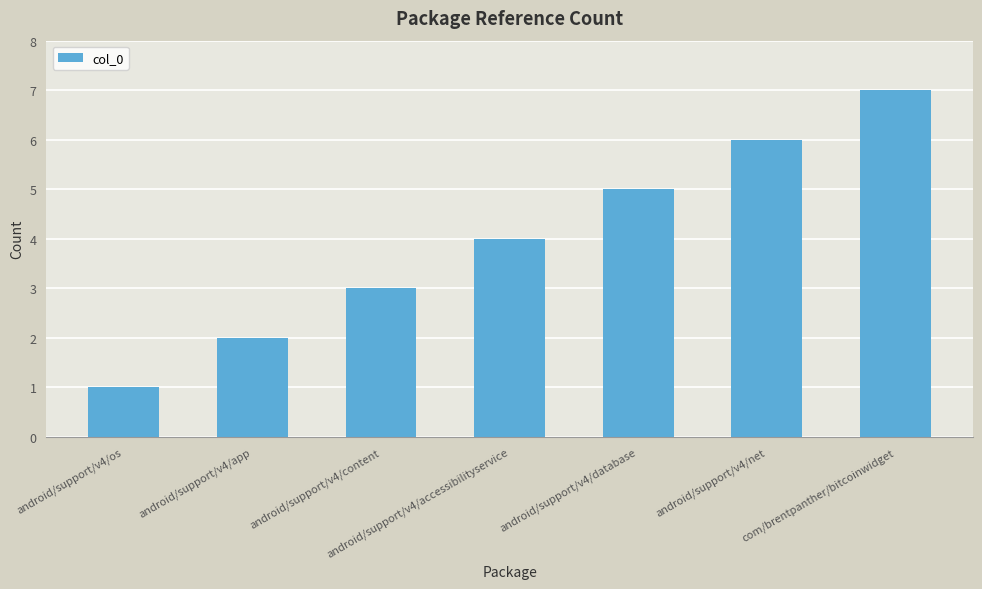

At which label is the value closest to 4?

android/support/v4/accessibilityservice